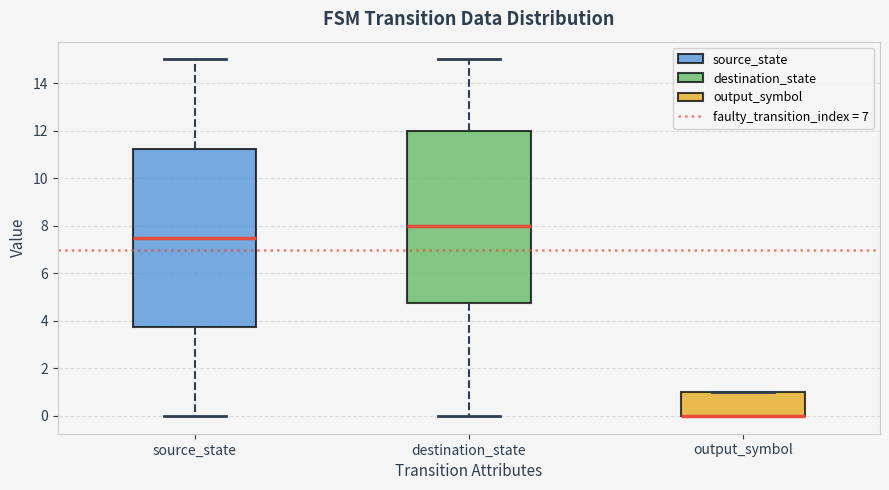

Where is the upper edge of the box for destination_state on the y-axis? The values are not printed on the chart, so give them approximately, as read against the axis.

12.0